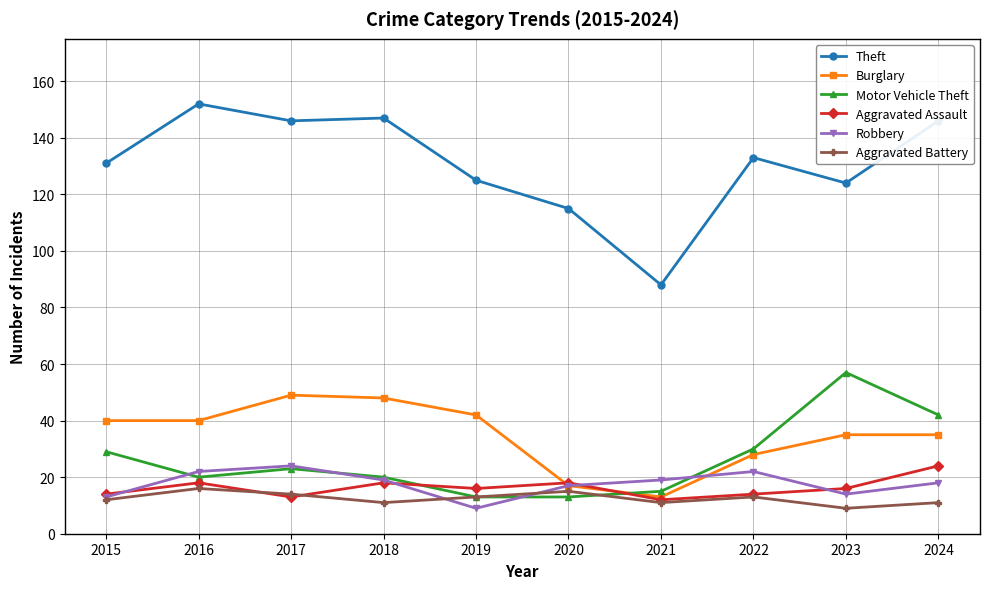

Which category has the highest value across all series?

2016